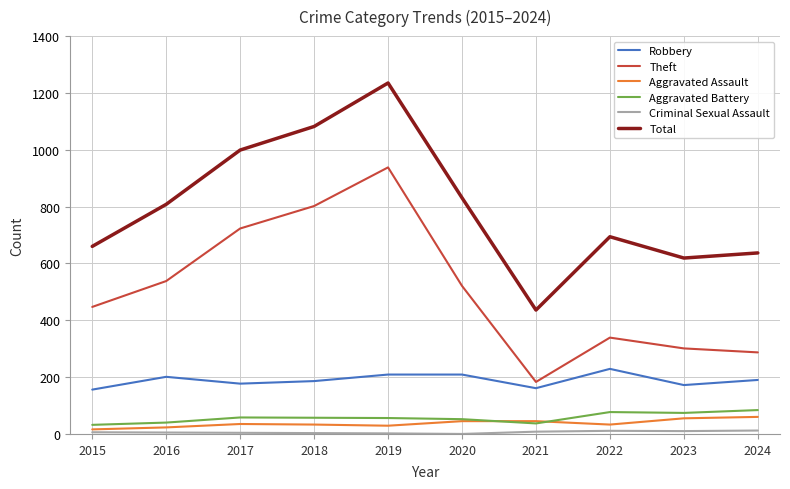

At which category is the sum across all series the highest?

2019